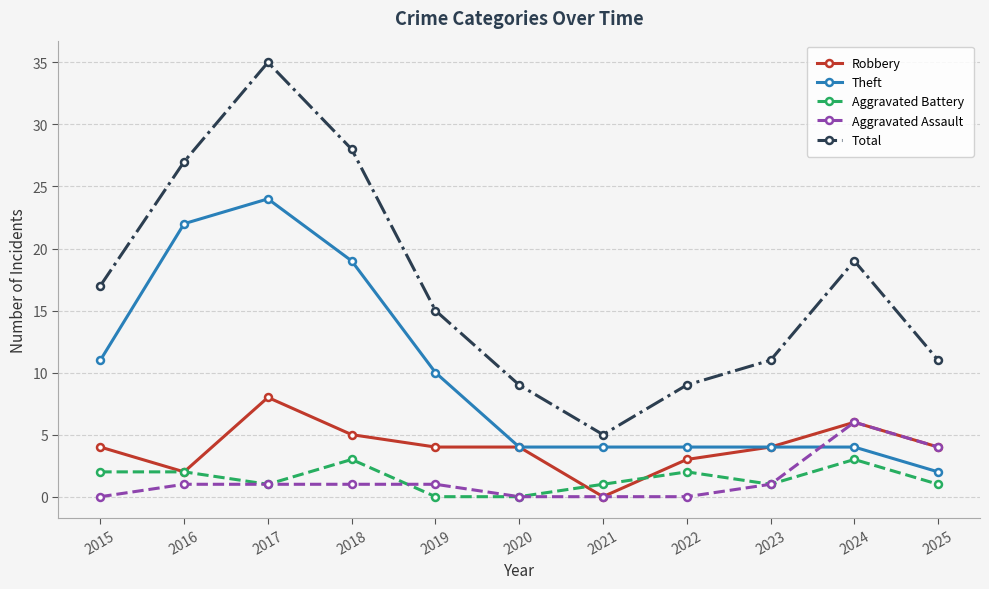

Is this an area chart (filled region under the line)?

No